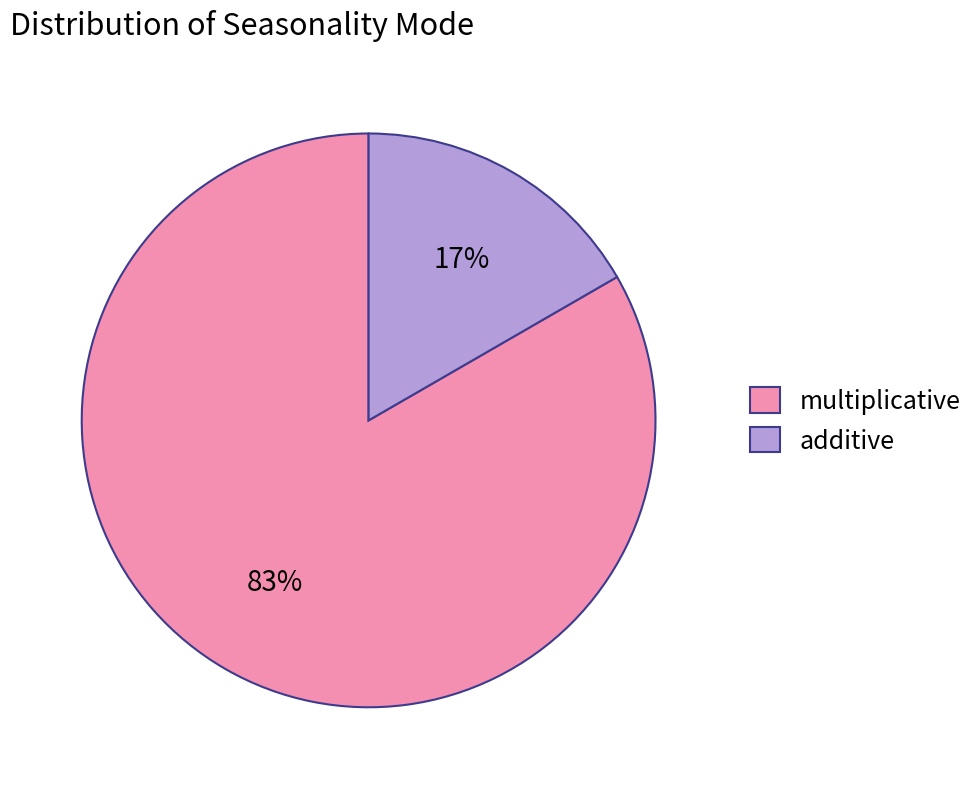

Which category accounts for the majority?

multiplicative